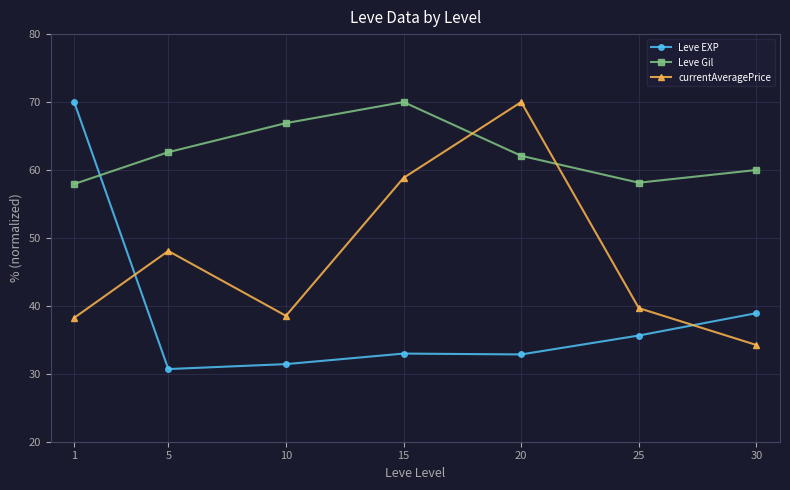

Rank the series by their average value, from lowest to highest.

Leve EXP, currentAveragePrice, Leve Gil